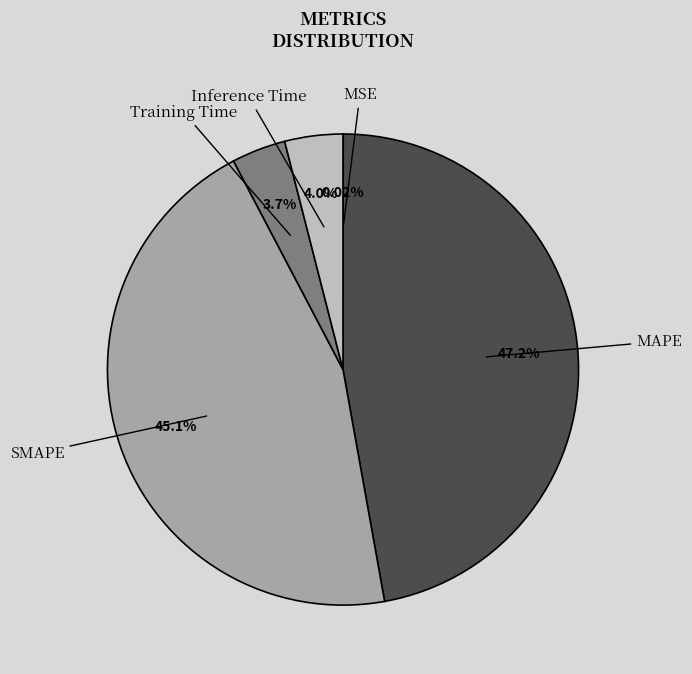

Does any single category account for the majority?

No